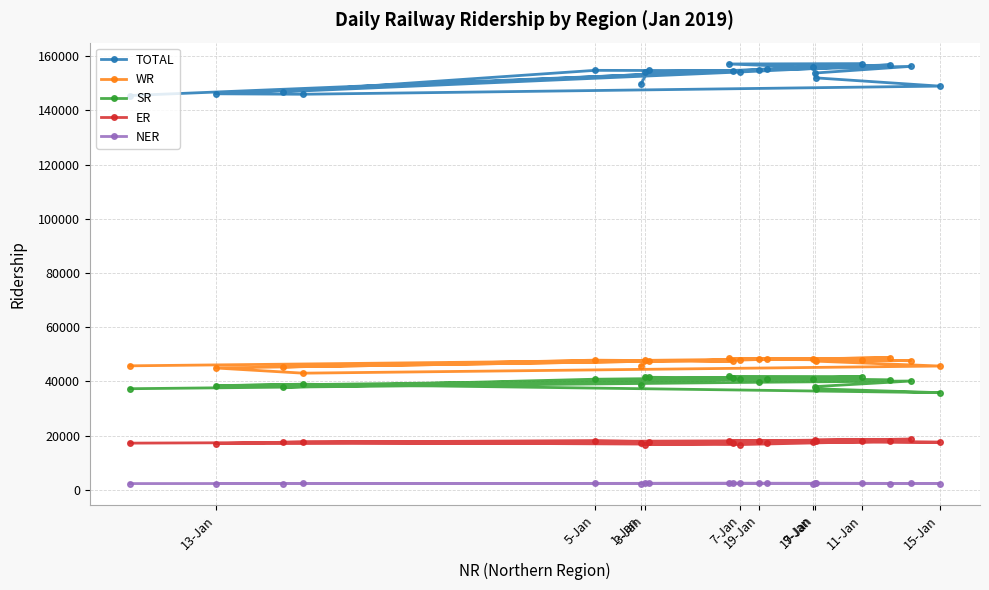

Which series has the largest total across all categories?

TOTAL